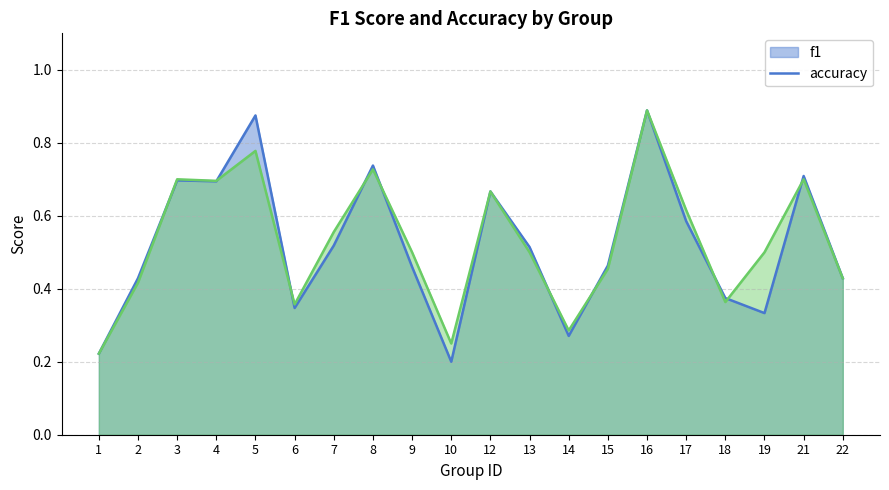

List the series in order of their peak value, highest first.

f1, accuracy